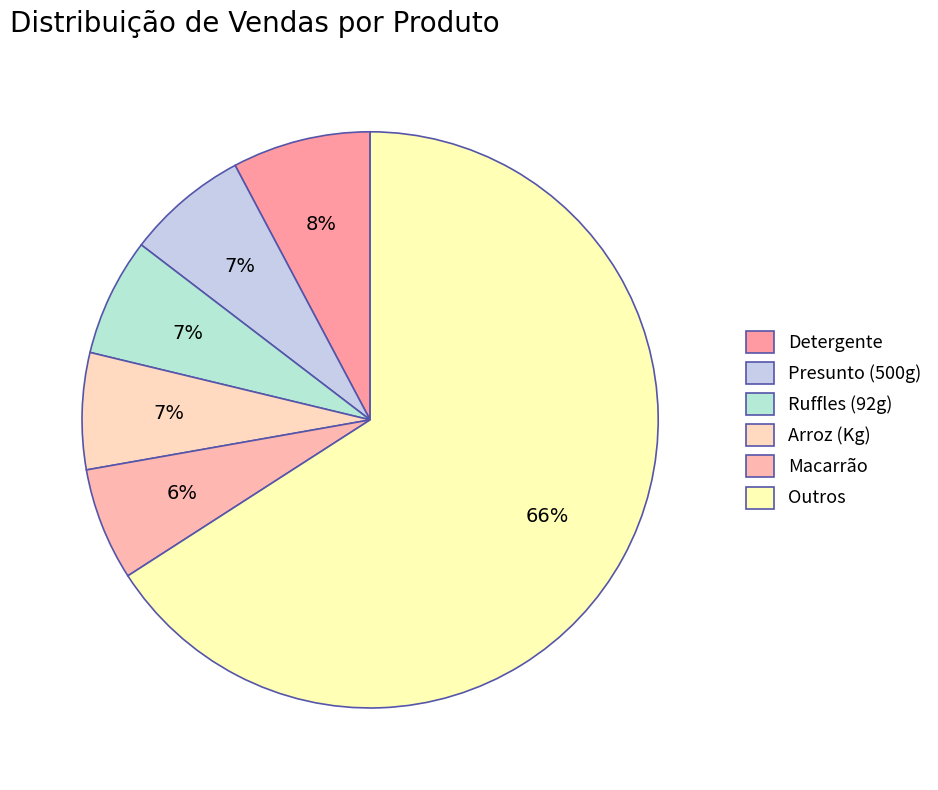

How many slices are in this pie chart?

6